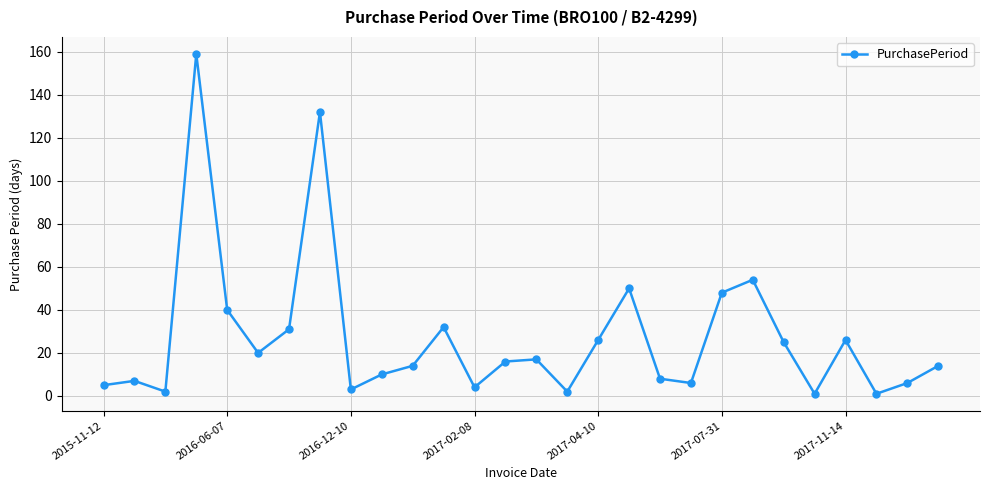

What is the greatest value displayed?

159